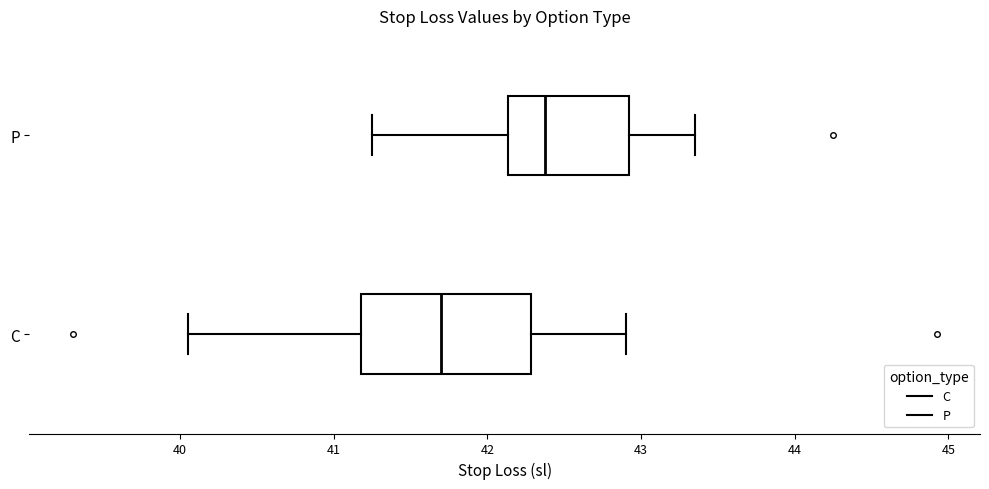

Reading bottom to top, read every box against the x-axis: the position of its median line, the range the box covers, and the ends of its whiskers. The values are not printed on the chart, so give them approximately, as read against the axis.

C: median 41.7, box 41.2 to 42.3, whiskers 40.1 to 42.9
P: median 42.4, box 42.1 to 42.9, whiskers 41.3 to 43.4